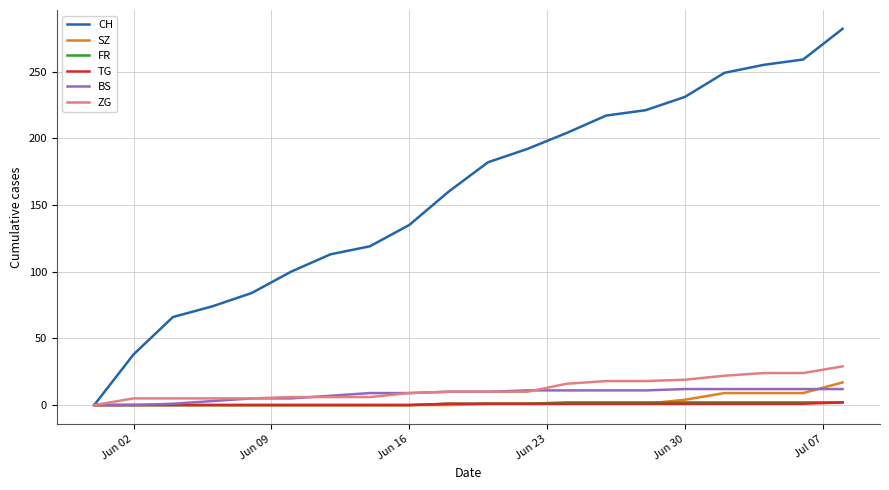

Which series has the largest total across all categories?

CH